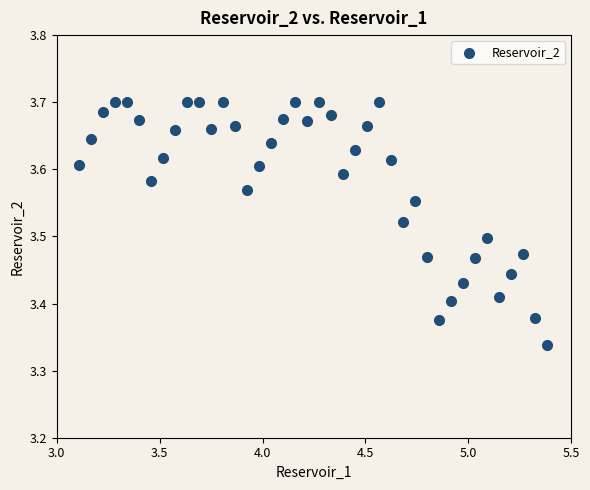

What is the range of Y values (max minus min)?

0.4